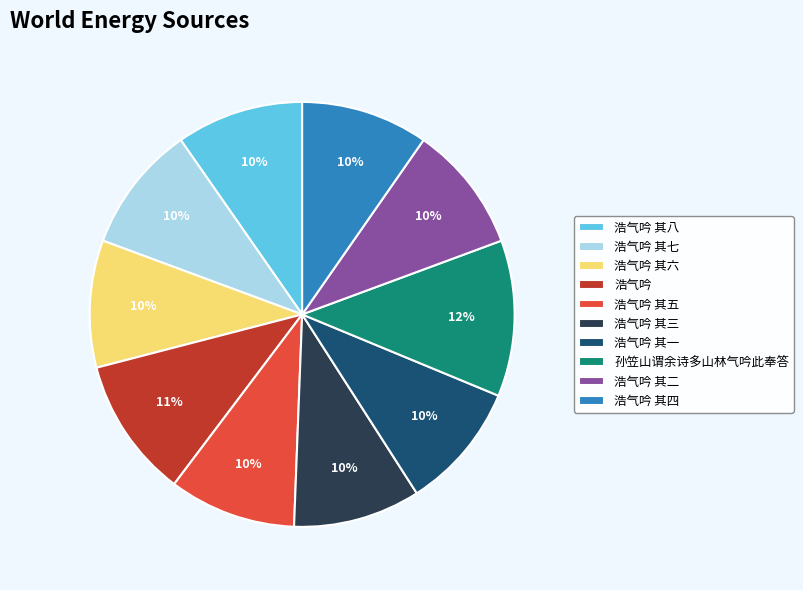

Does any single category account for the majority?

No